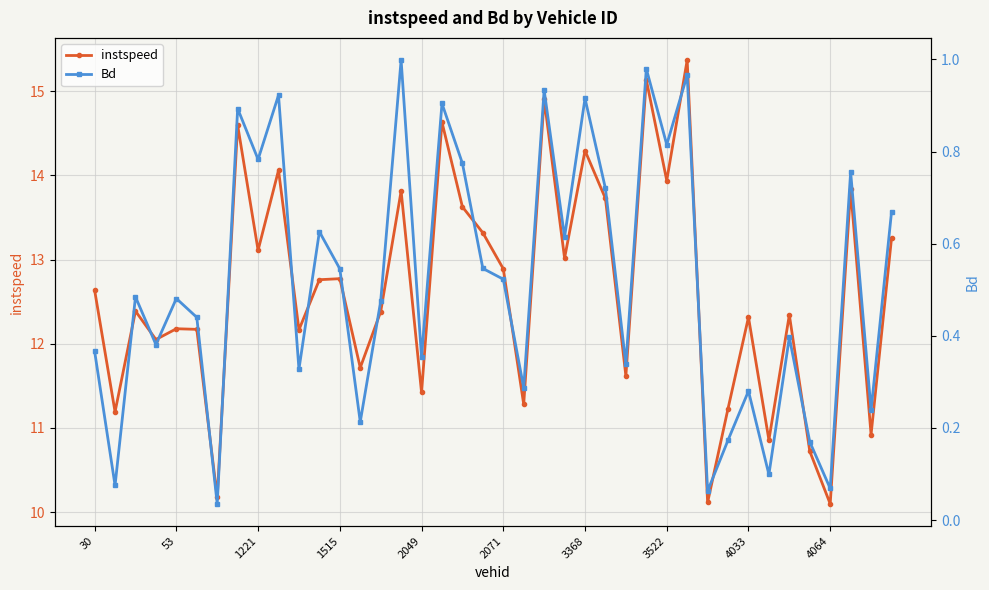

True or false: instspeed has more than 2 points higher than both neighbors.

True